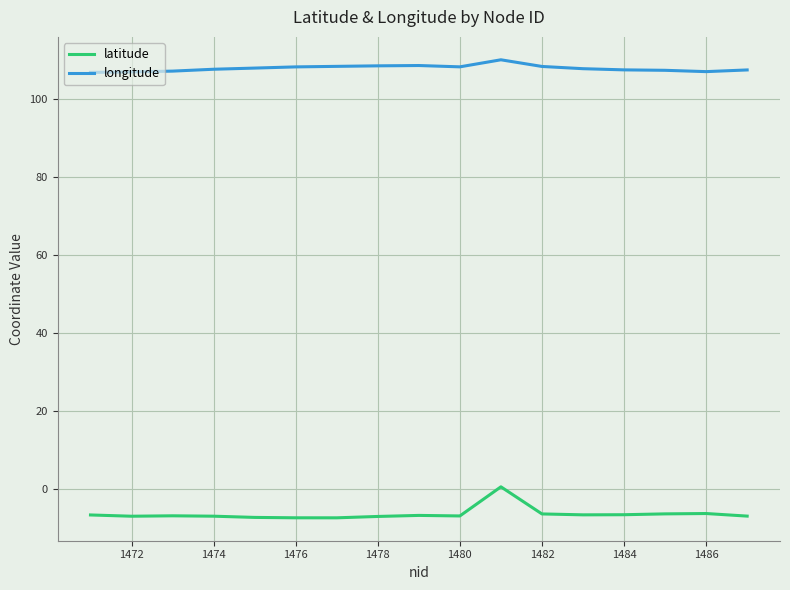

Which series has the largest total across all categories?

longitude